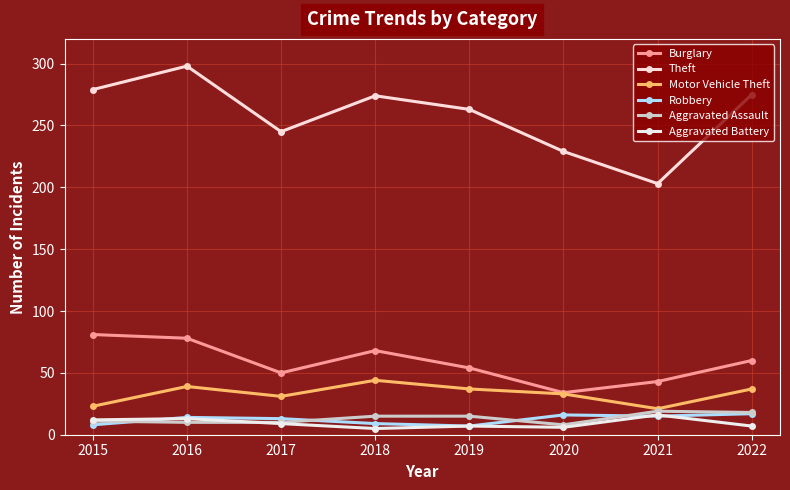

Read the Aggravated Assault value at 2020, to the nearest 5.

10